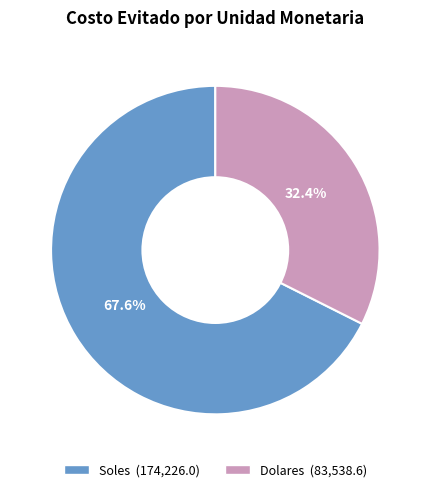

Rank the categories by value from lowest to highest.

Dolares, Soles